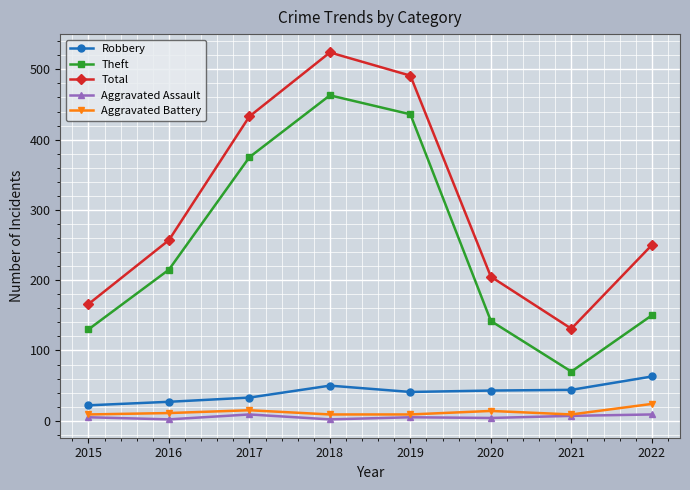

Which series has the largest total across all categories?

Total